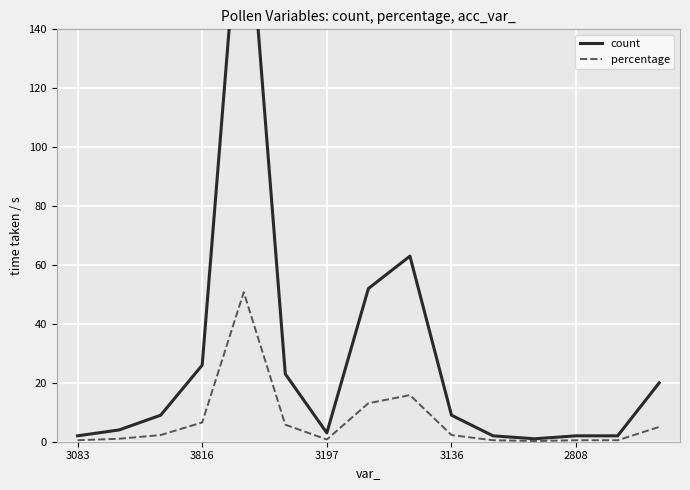

How many values in the count series are below 9?

7